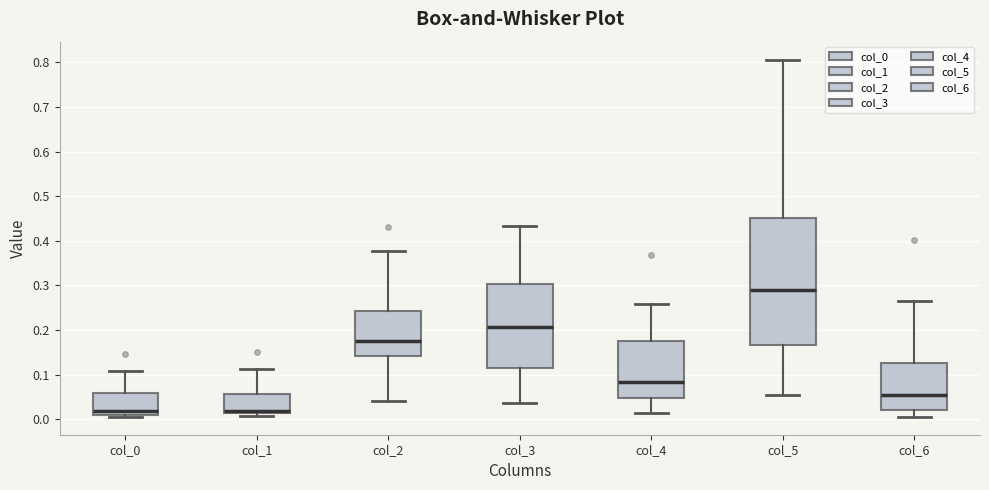

Reading left to right, transcribe this box plot: for each box, give where its median line is, the range the box spans, and where its two whiskers end, as read against the y-axis. The values are not printed on the chart, so give them approximately, as read against the axis.

col_0: median 0.02, box 0.01 to 0.06, whiskers 0.01 (just below the box's lower edge) to 0.11
col_1: median 0.02, box 0.01 to 0.06, whiskers 0.01 (just below the box's lower edge) to 0.11
col_2: median 0.18, box 0.14 to 0.24, whiskers 0.04 to 0.38
col_3: median 0.21, box 0.11 to 0.30, whiskers 0.04 to 0.43
col_4: median 0.08, box 0.05 to 0.18, whiskers 0.01 to 0.26
col_5: median 0.29, box 0.17 to 0.45, whiskers 0.05 to 0.81
col_6: median 0.06, box 0.02 to 0.13, whiskers 0.01 to 0.26